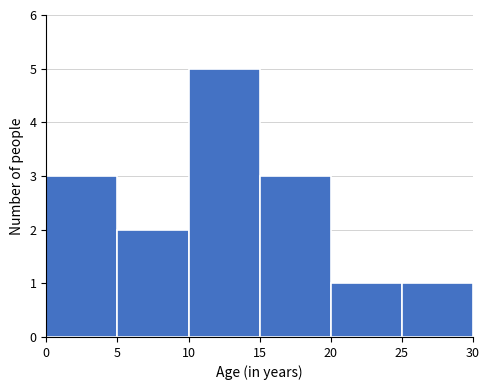

How tall is the bar that spans 20 to 25 on the x-axis? The values are not printed on the chart, so give them approximately, as read against the axis.

1